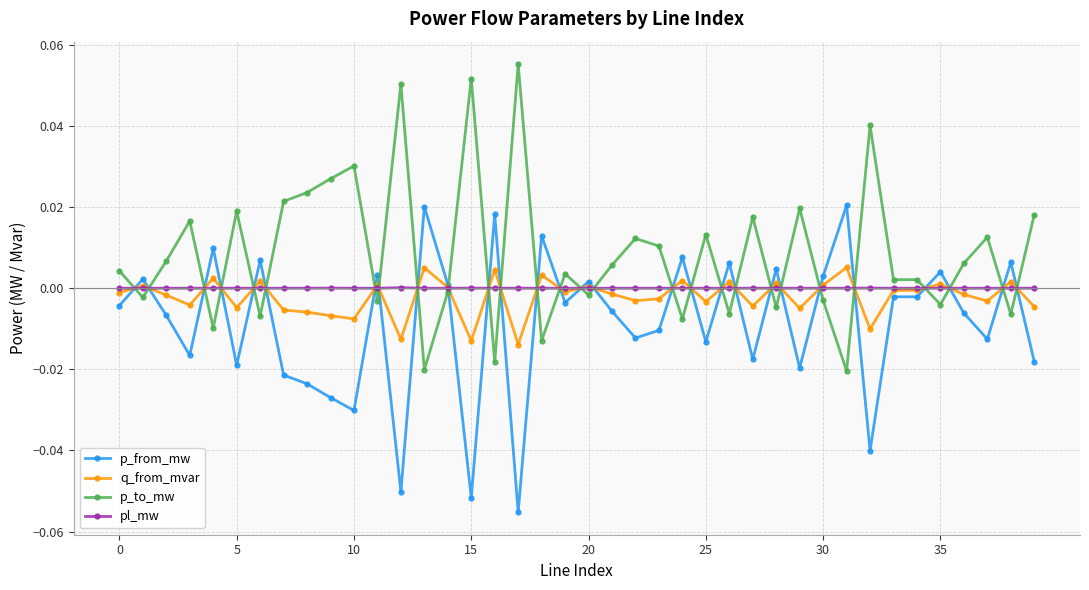

Which series has the largest total across all categories?

p_to_mw